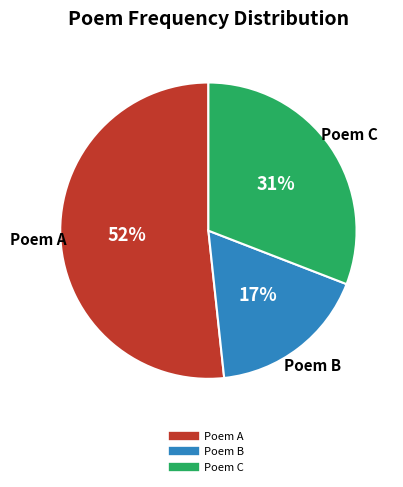

To the nearest percent, what is the average slice percentage?

33%